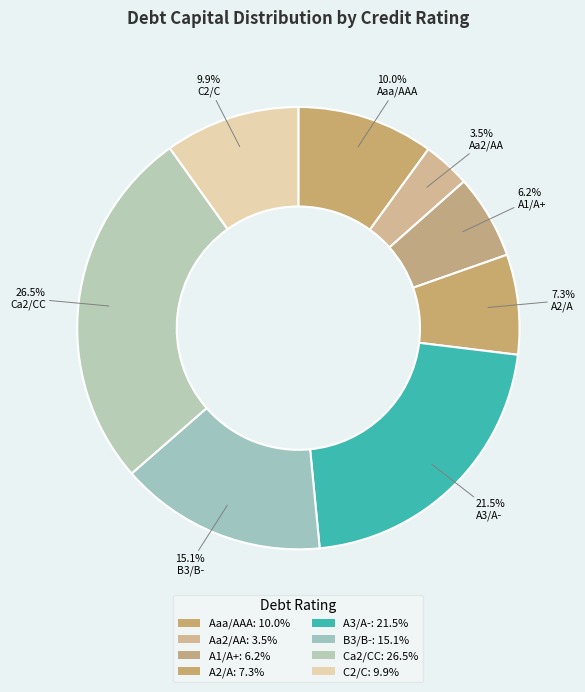

Is there any slice that represents more than half of the pie?

No